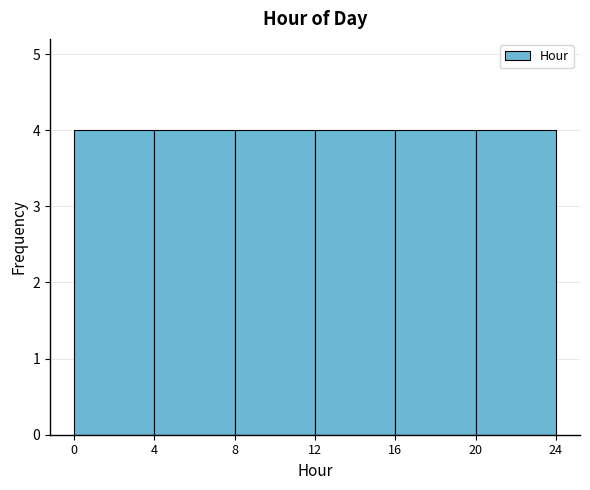

Reading left to right, transcribe this chart: for each bar, give the range it covers on the x-axis and its height. The values are not printed on the chart, so give them approximately, as read against the axis.

0 to 4: 4
4 to 8: 4
8 to 12: 4
12 to 16: 4
16 to 20: 4
20 to 24: 4